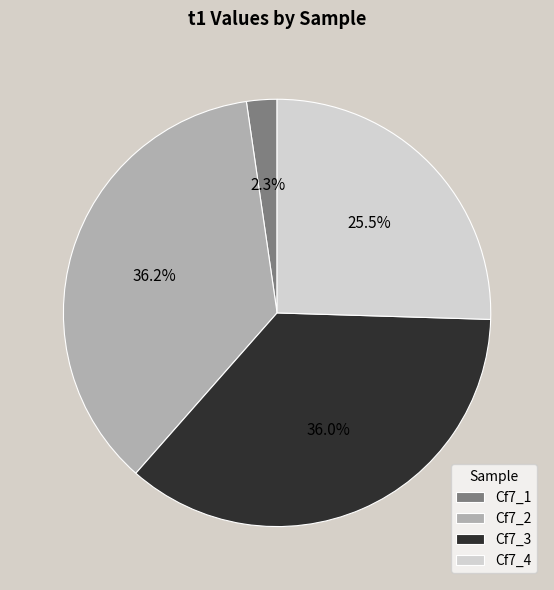

How many segments does this pie chart have?

4